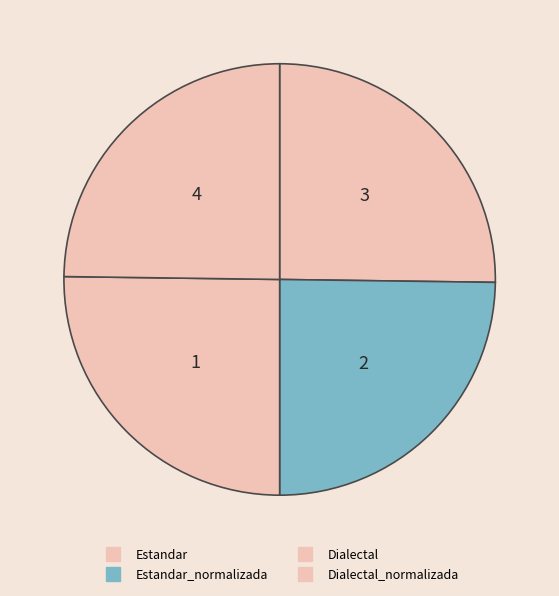

What is the largest slice in the pie chart?

Estandar